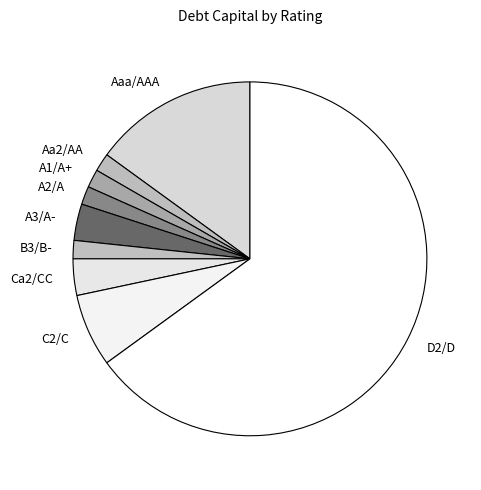

Which slice is the largest?

D2/D